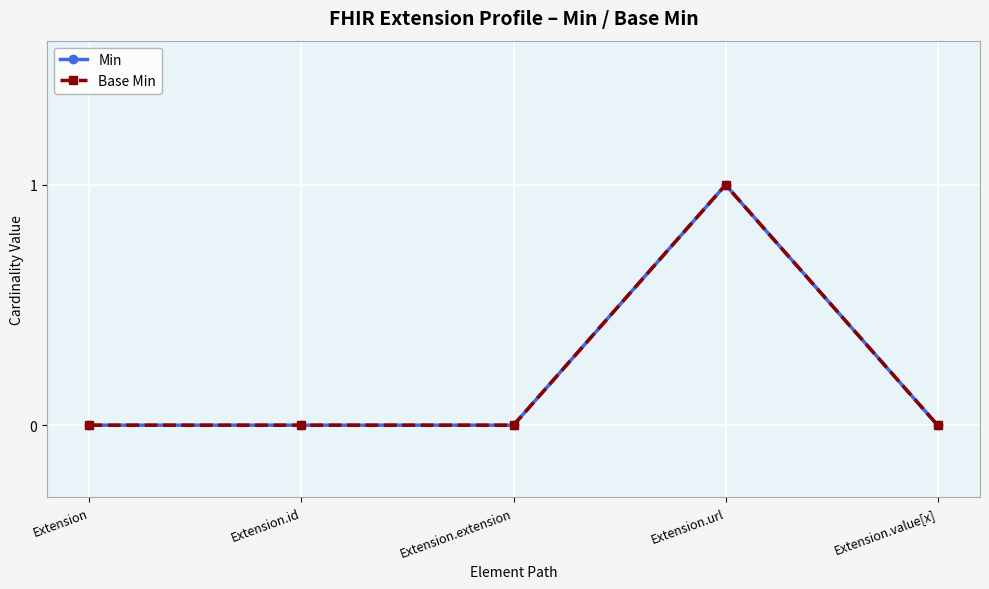

Is this an area chart (filled region under the line)?

No